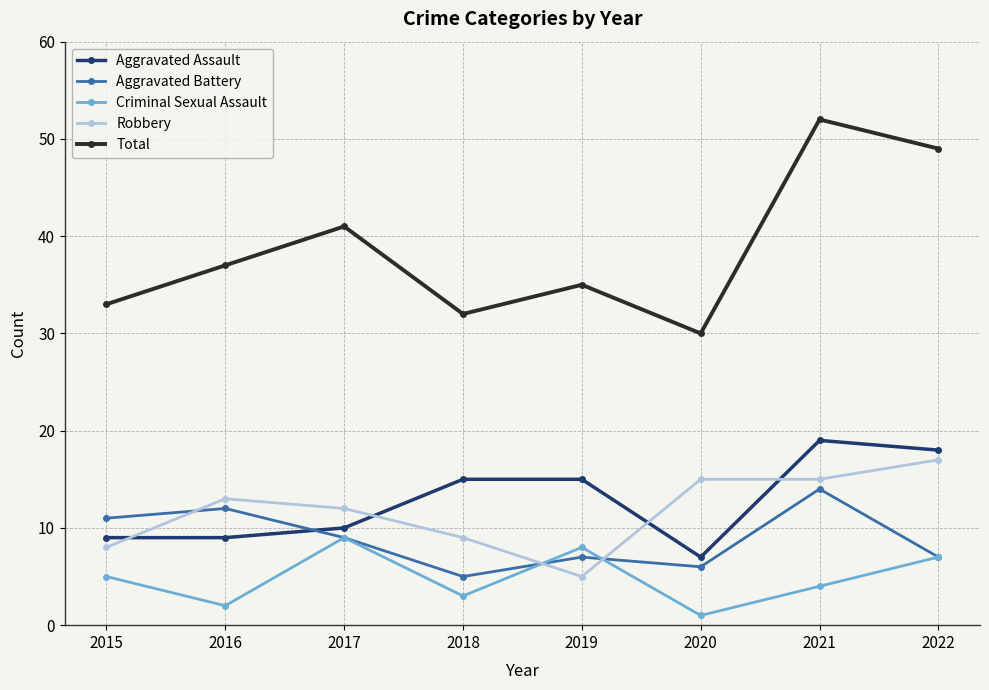

Which category has the highest value across all series?

2021